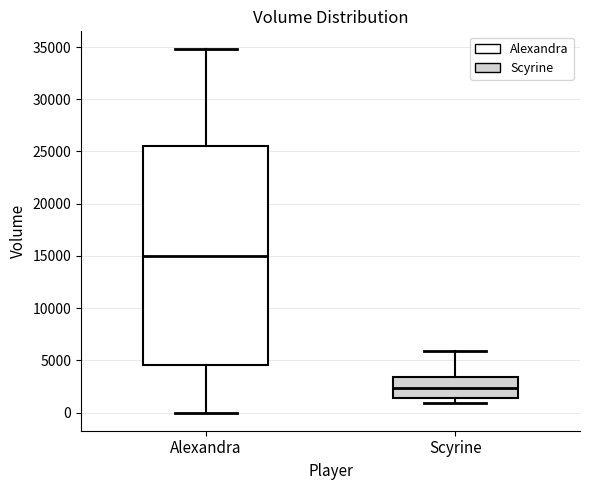

Reading left to right, read every box against the y-axis: the position of its median line, the range the box covers, and the ends of its whiskers. The values are not printed on the chart, so give them approximately, as read against the axis.

Alexandra: median 15000, box 4500 to 25500, whiskers 0 to 35000
Scyrine: median 2500, box 1500 to 3500, whiskers 1000 to 6000